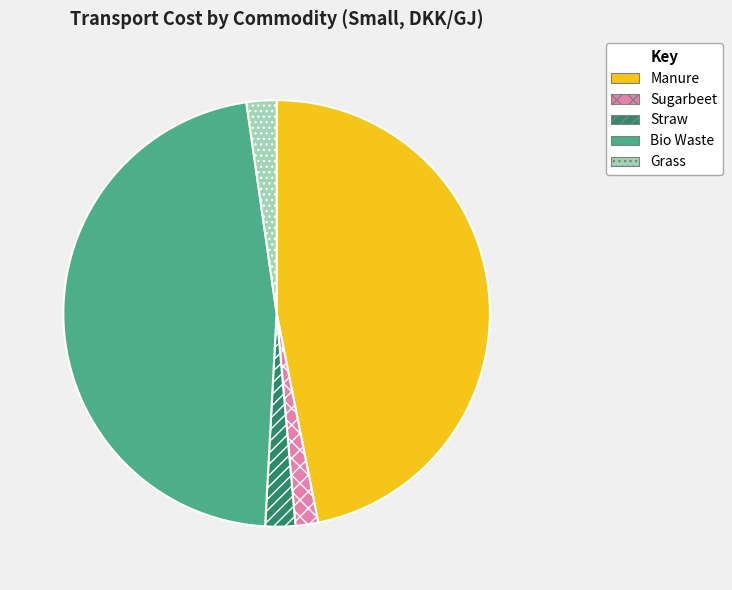

Which category has the smallest portion of the pie?

Sugarbeet